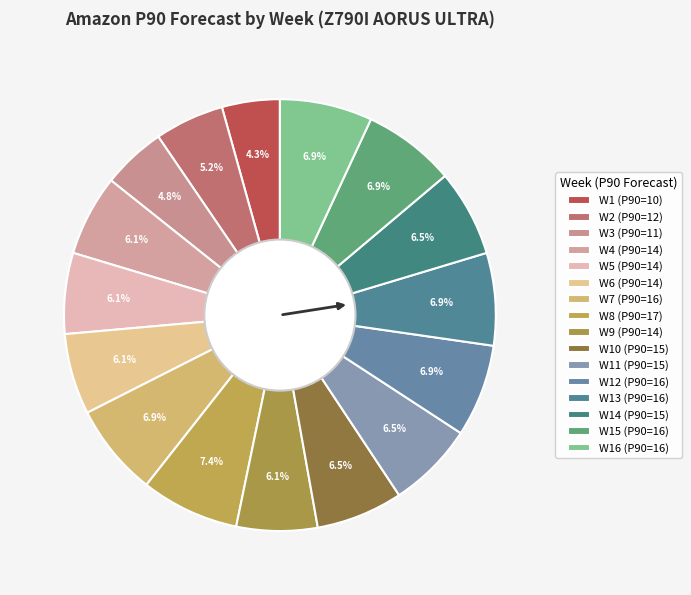

Which category has the biggest portion of the pie?

W8